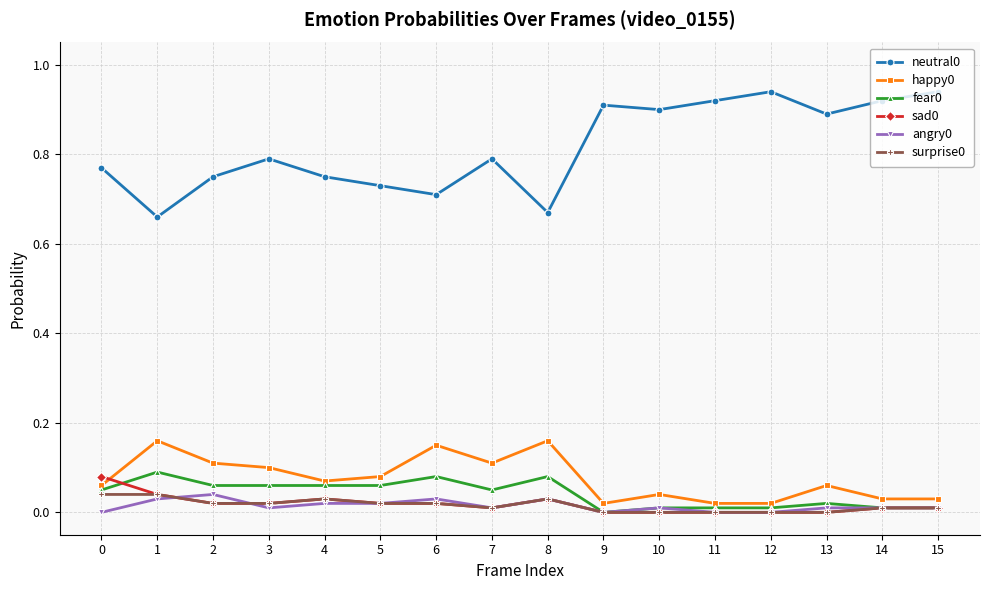

The surprise0 series shows 0.0 at 7. True or false?

True